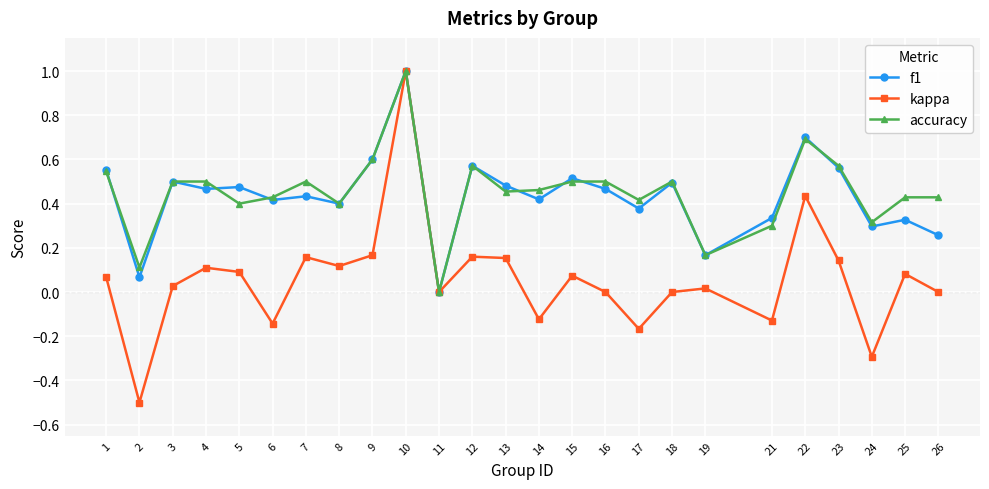

What is the sum of all accuracy values?

11.3